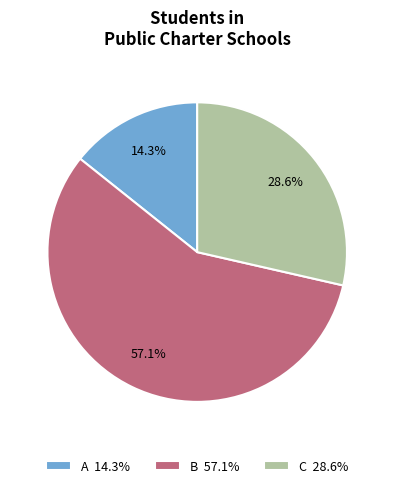

To the nearest percent, what is the combined percentage of A and B?

71%